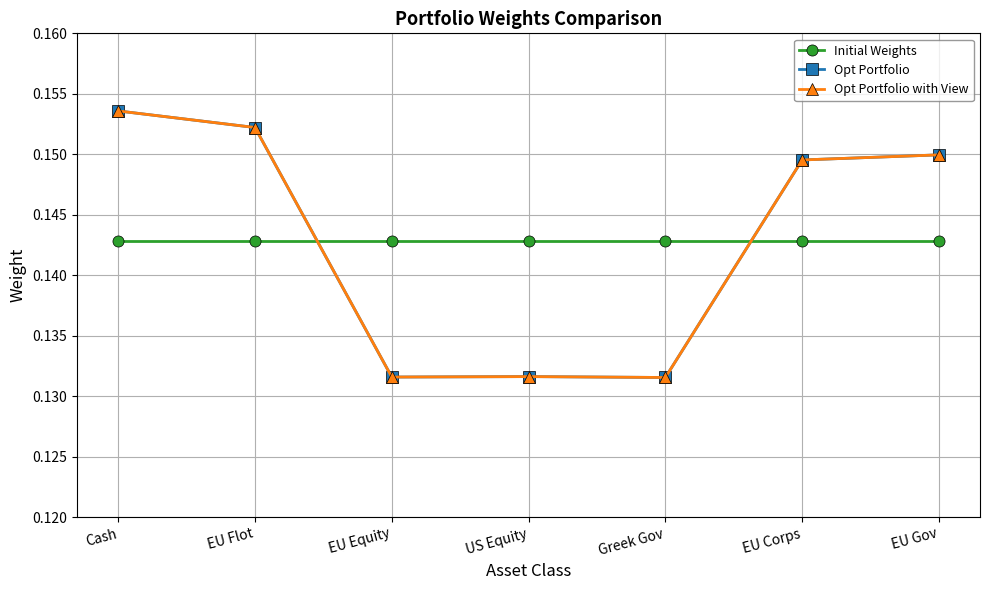

What are all the series names shown in the legend?

Initial Weights, Opt Portfolio, Opt Portfolio with View